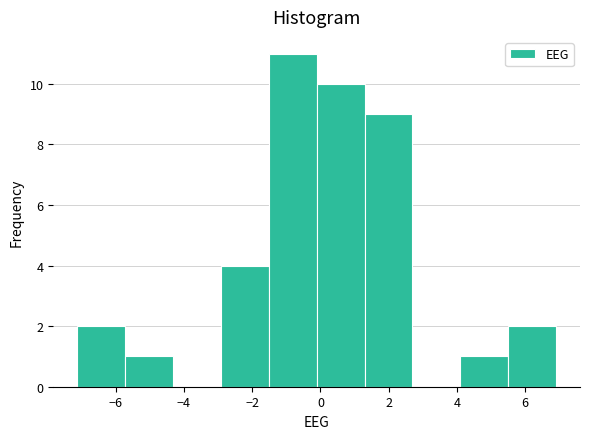

How tall is the bar that spans -7.2 to -5.8 on the x-axis? Neither the bar edges nor the heights are printed on the chart, so give them approximately, as read against the axes.

2